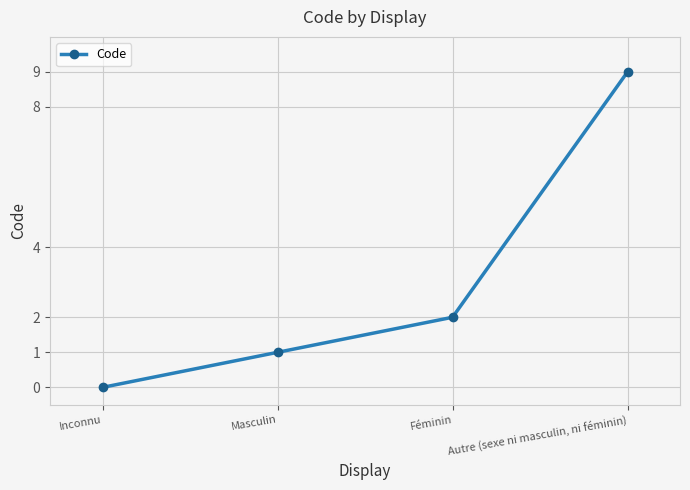

How many categories are shown in the chart?

4